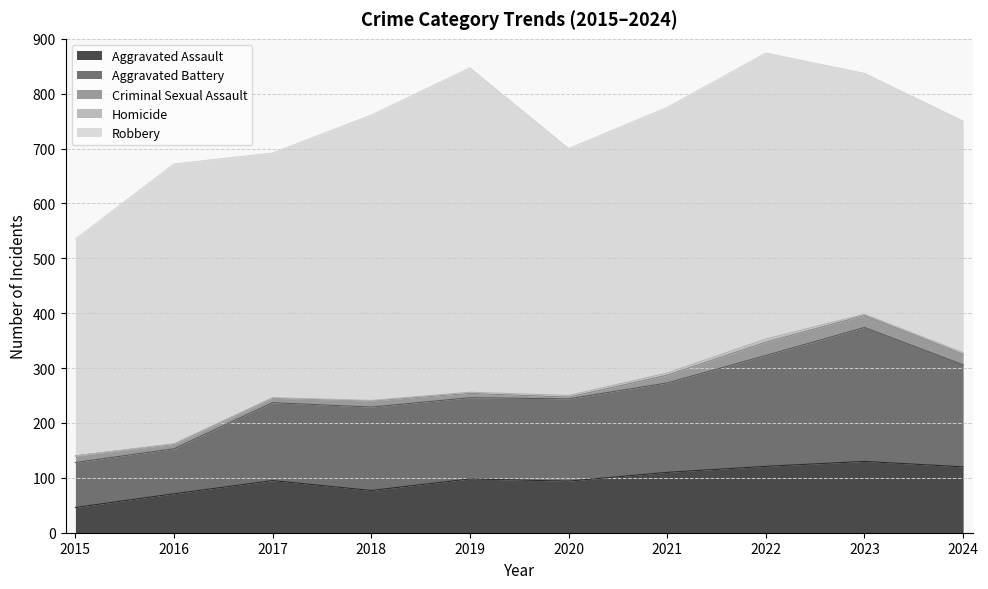

At how many categories does at least one series exceed 582?

1